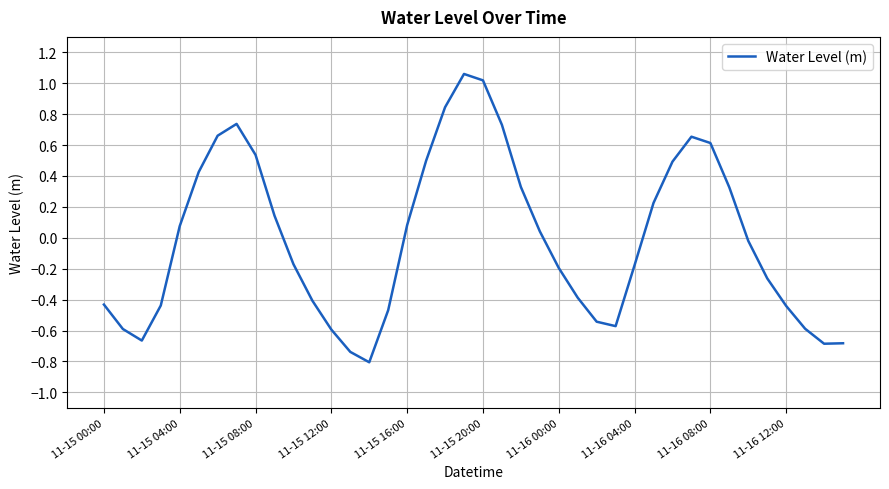

What is the difference between the maximum and minimum values?

1.9